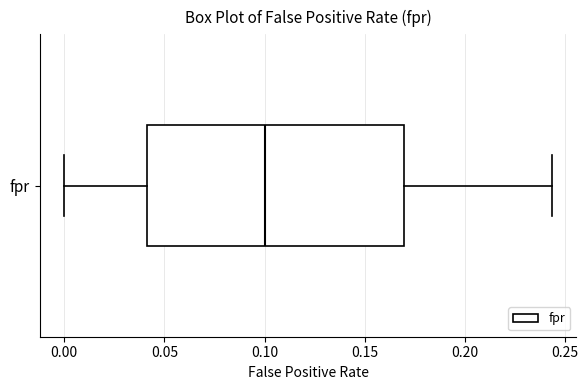

Transcribe this box plot: give where the median line is, the range the box spans, and where the two whiskers end, as read against the x-axis. The values are not printed on the chart, so give them approximately, as read against the axis.

median 0.100, box 0.040 to 0.170, whiskers 0.000 to 0.245